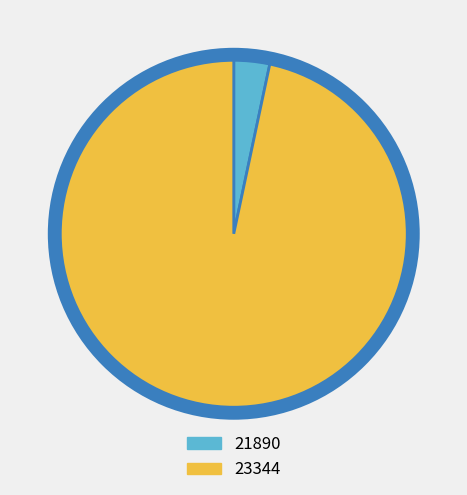

Is the sum of 21890 and 23344 greater than half?

Yes